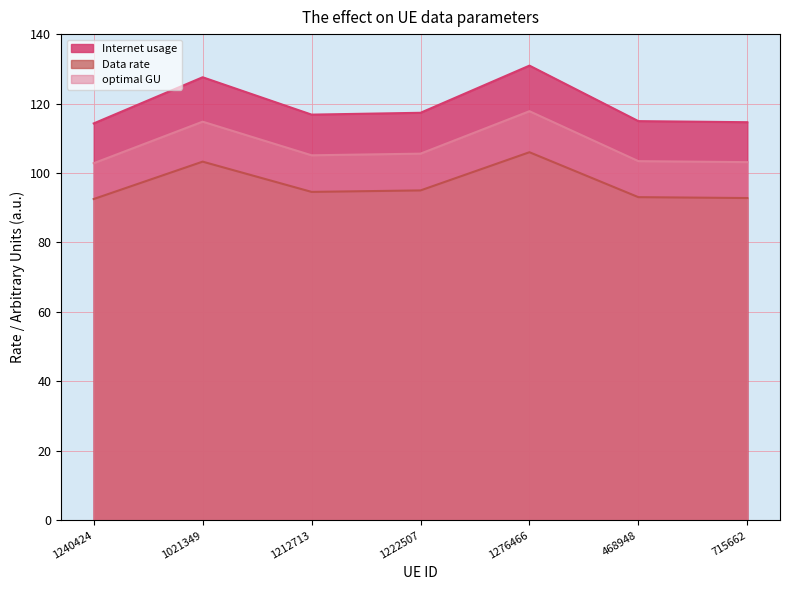

True or false: Data rate has a value of 146.1 at 1212713.

False